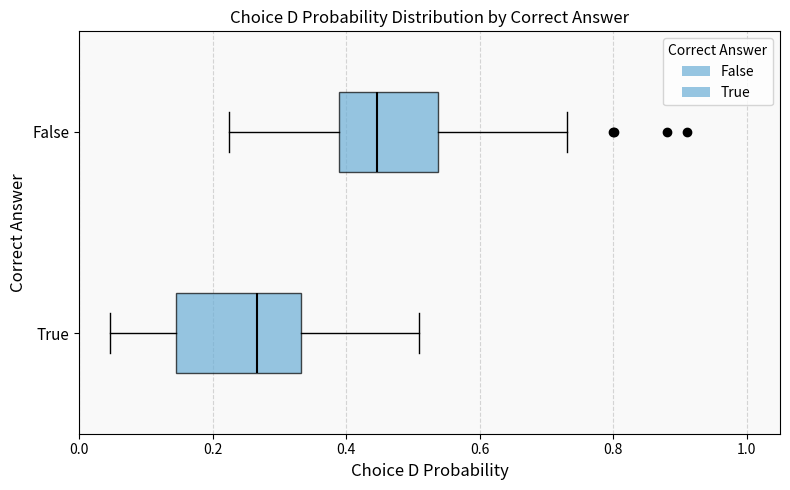

Which box has the furthest to the left median line?

True